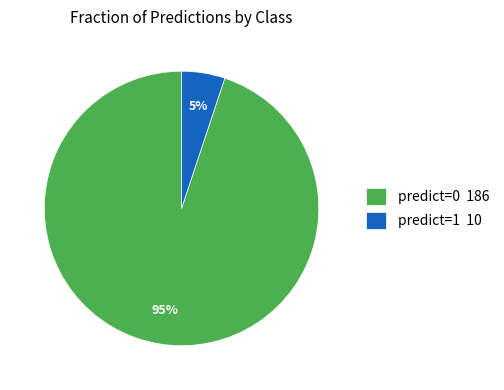

How many segments does this pie chart have?

2